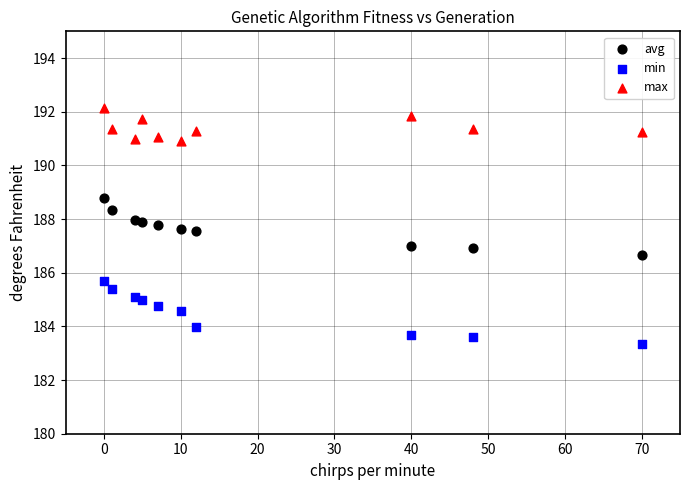

Which series contains the highest Y value?

max